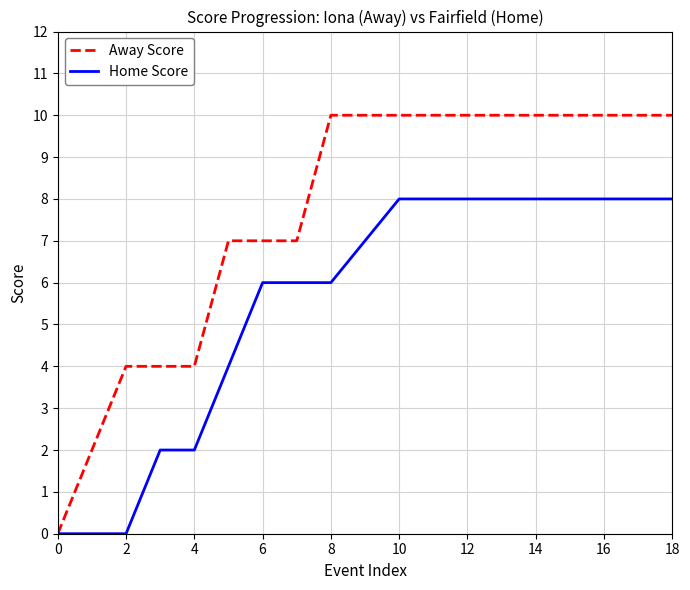

At how many categories does at least one series exceed 1?

18